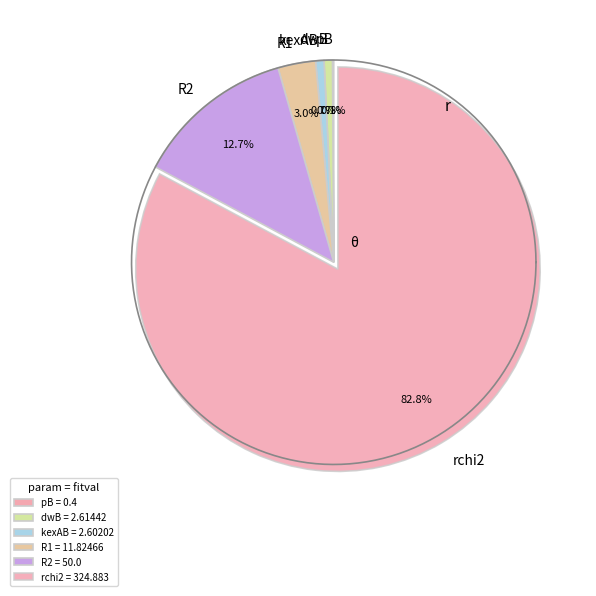

What is the smallest slice in the pie chart?

pB